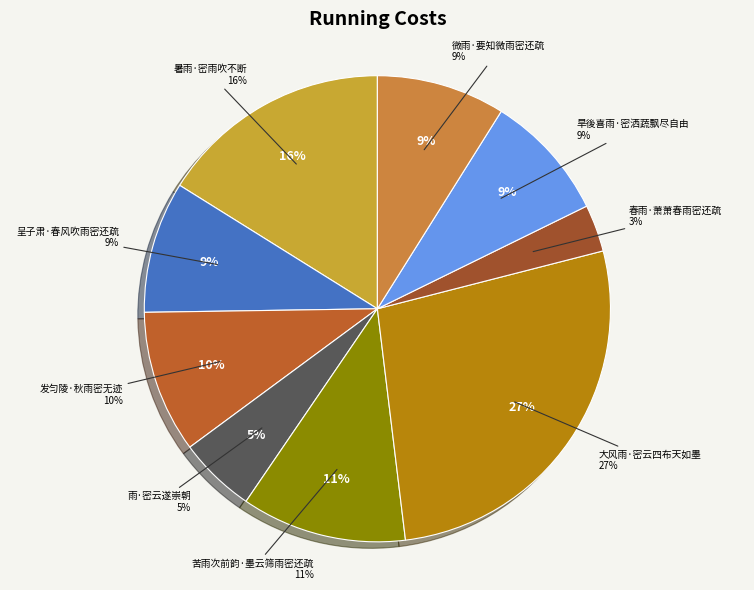

What is the total percentage of 大风雨·密云四布天如墨 and 呈子肃·春风吹雨密还疏?

36.2%